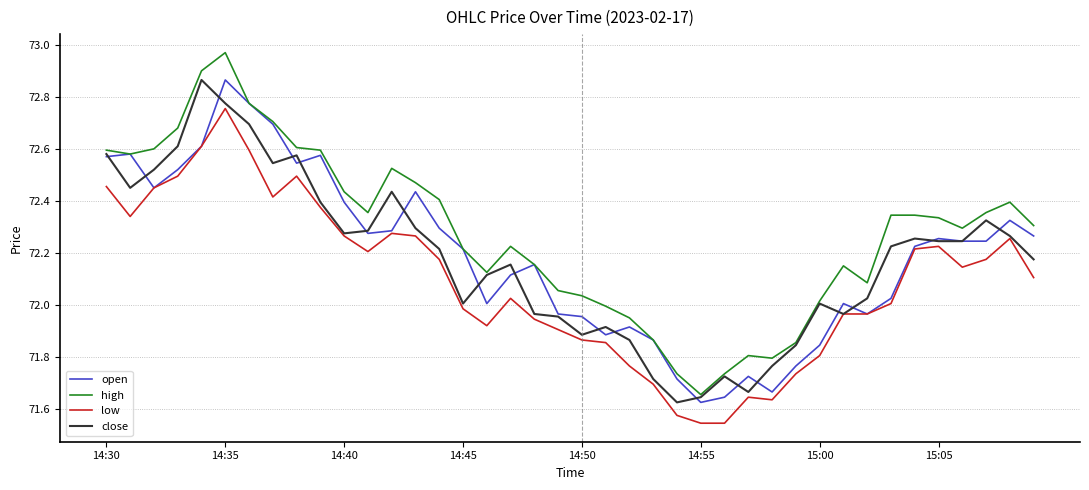

Which series has the largest total across all categories?

high